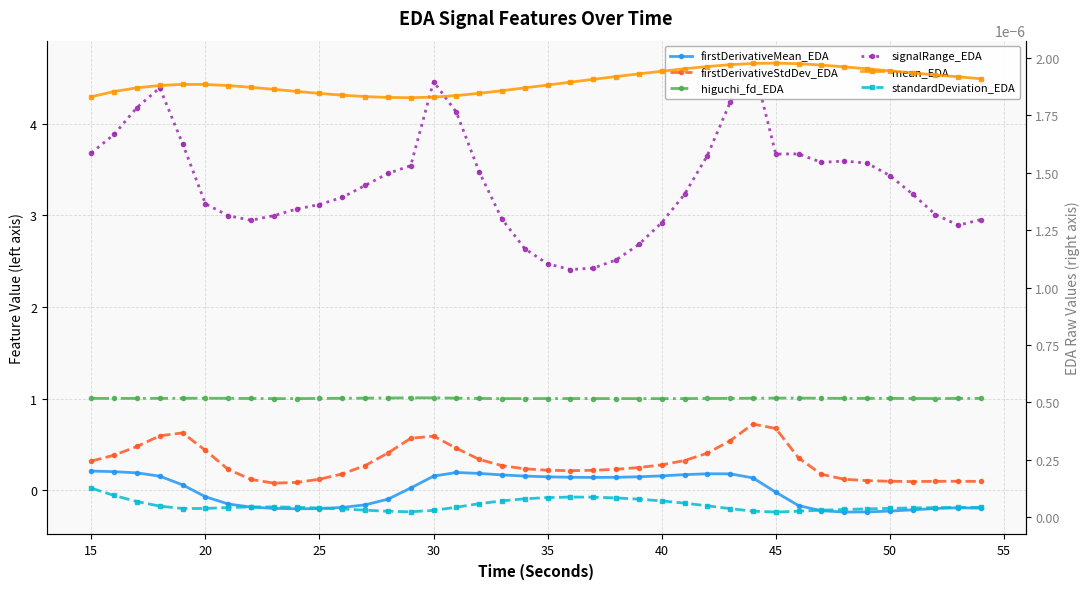

Which series has the largest range (max minus min)?

signalRange_EDA